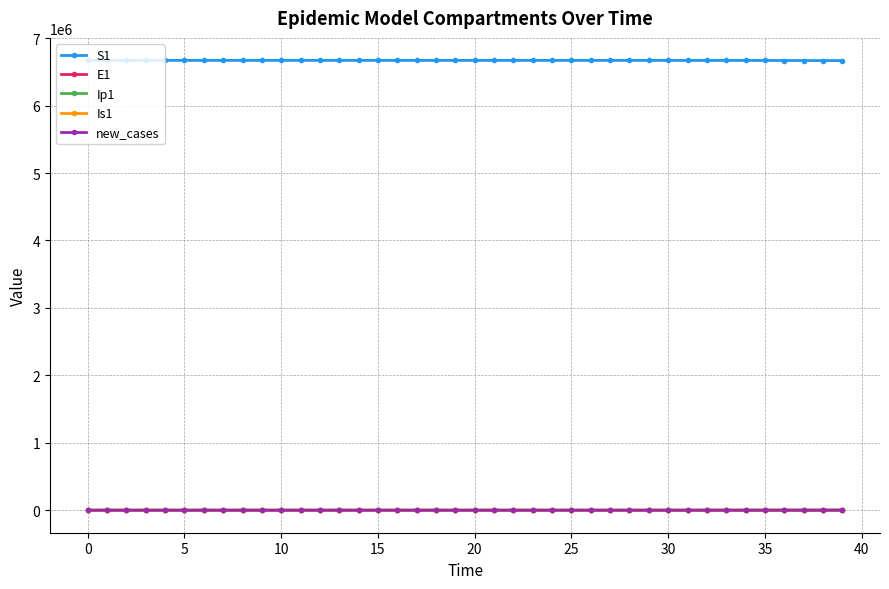

True or false: Is1 and S1 intersect in this chart.

False